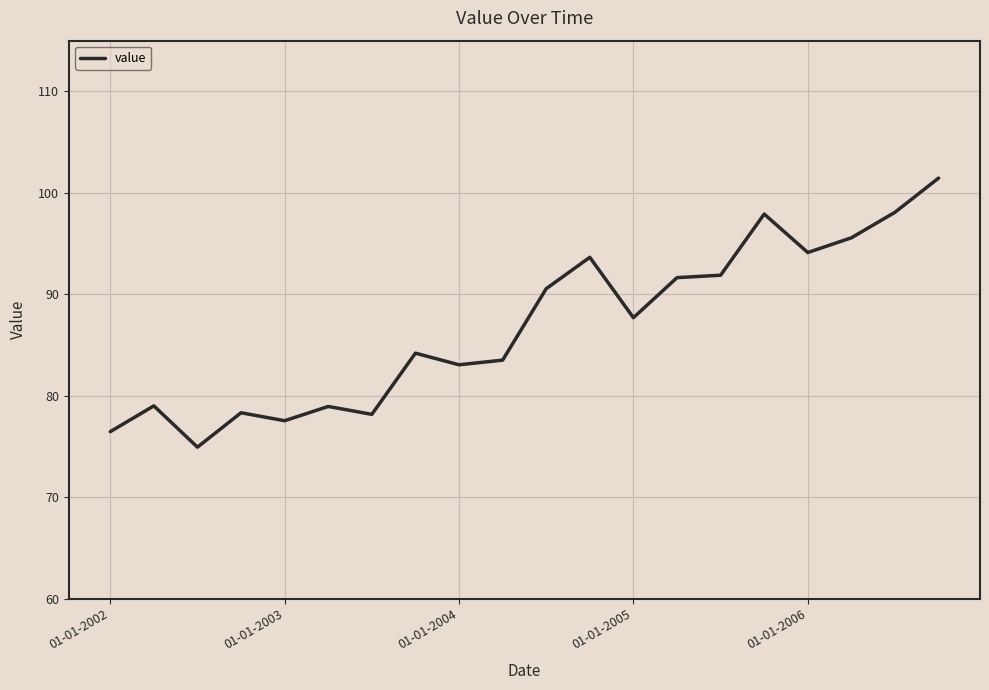

What is the average value?

86.8